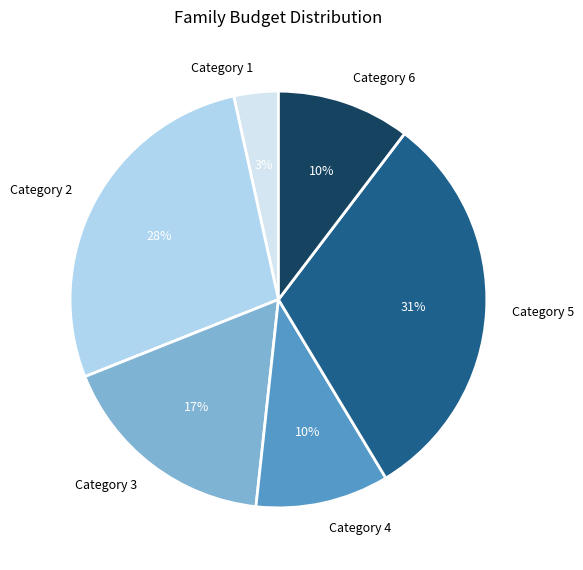

How many segments does this pie chart have?

6